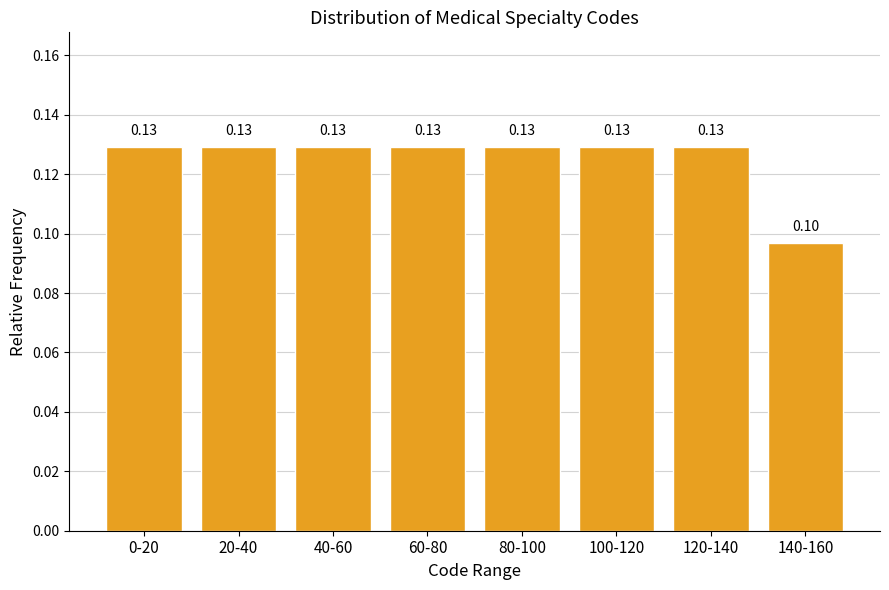

What is the sum of all values?

1.0